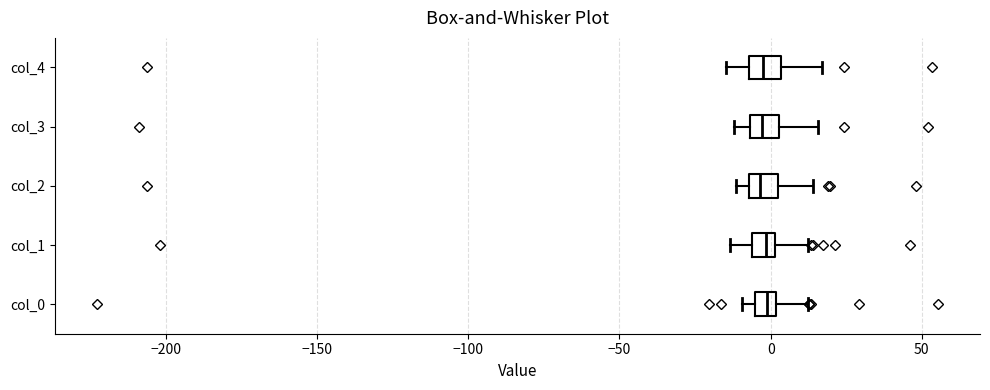

Where is the left edge of the box for col_3 on the x-axis? The values are not printed on the chart, so give them approximately, as read against the axis.

-5